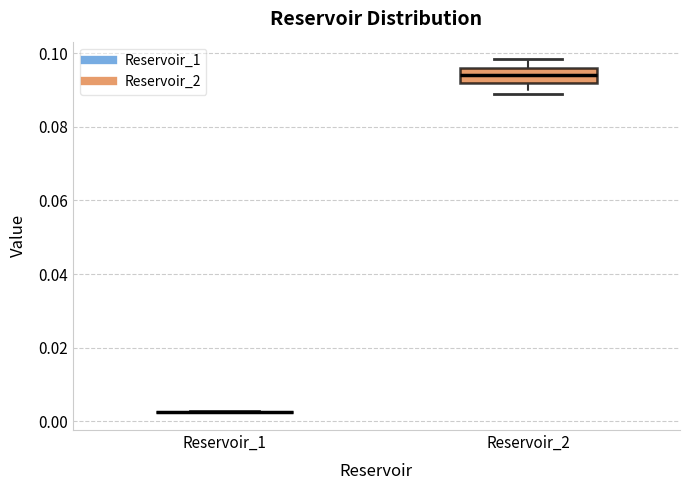

Reading left to right, read every box against the y-axis: the position of its median line, the range the box covers, and the ends of its whiskers. The values are not printed on the chart, so give them approximately, as read against the axis.

Reservoir_1: box collapsed to a line at 0.002, whiskers 0.002 to 0.002
Reservoir_2: median 0.094, box 0.092 to 0.096, whiskers 0.088 to 0.098